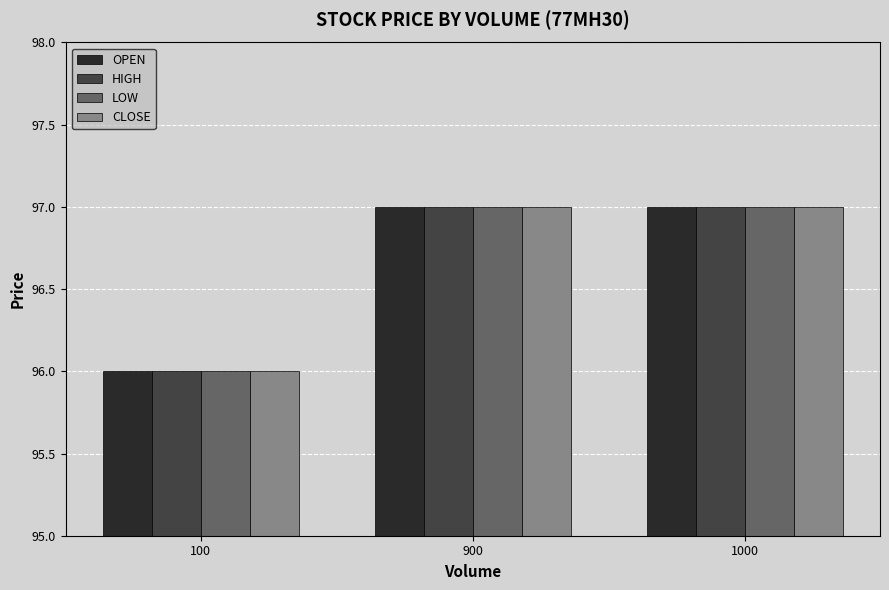

Reading left to right, transcribe all the data shown in this chart.

OPEN: 96	97	97
HIGH: 96	97	97
LOW: 96	97	97
CLOSE: 96	97	97